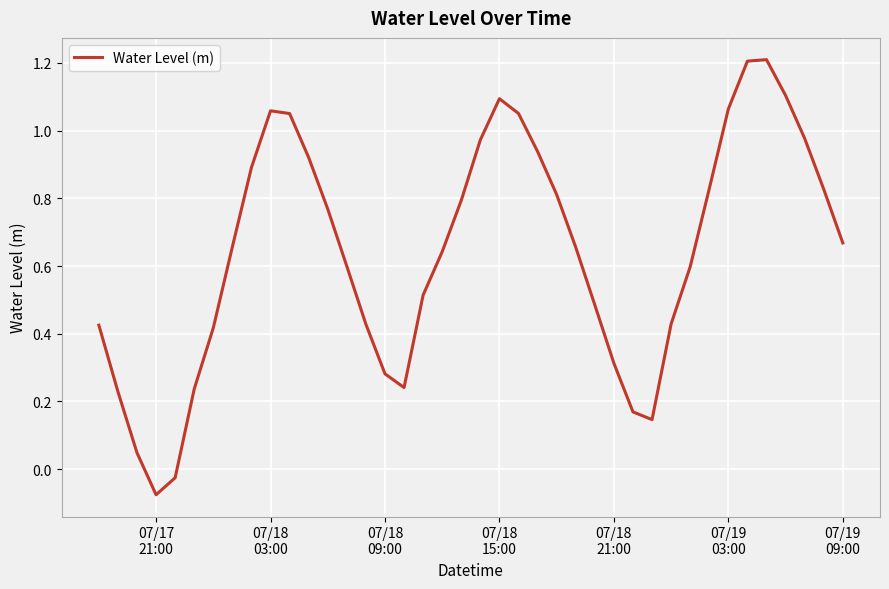

What is the greatest value displayed?

1.2